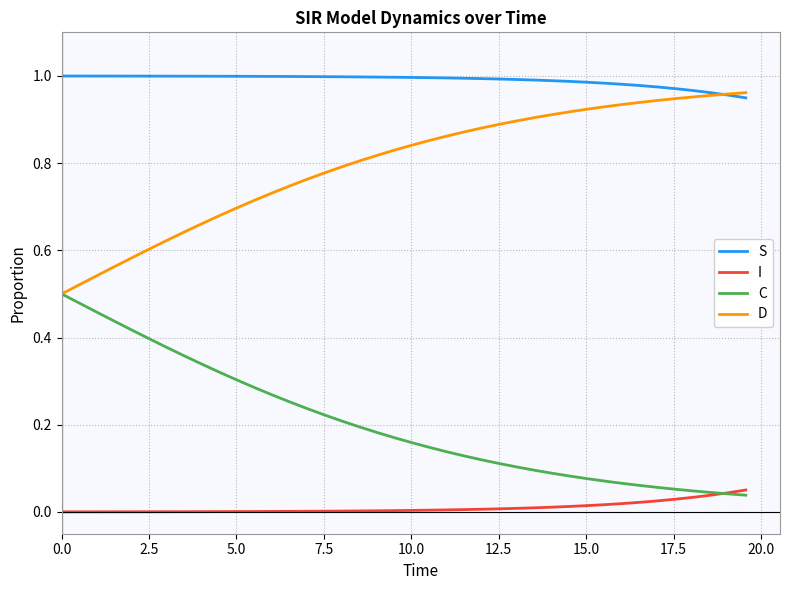

True or false: I and S cross at least once.

False